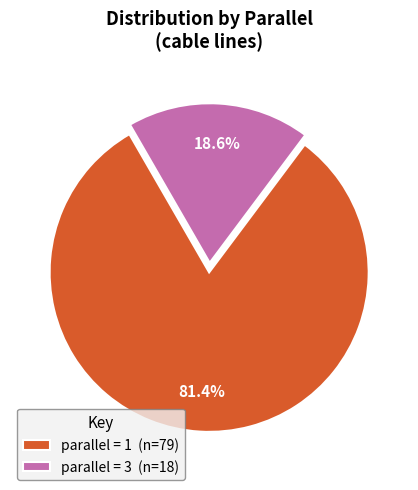

Between parallel = 1 (n=79) and parallel = 3 (n=18), which is larger?

parallel = 1 (n=79)